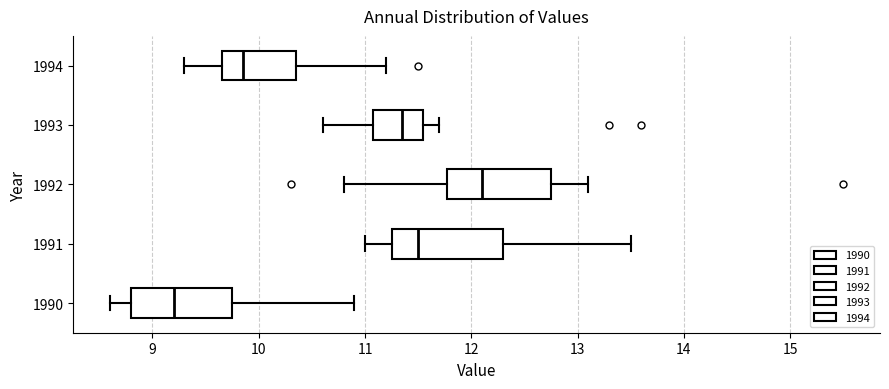

Where does the left whisker of the box at y = 1992 end on the x-axis? The values are not printed on the chart, so give them approximately, as read against the axis.

10.8